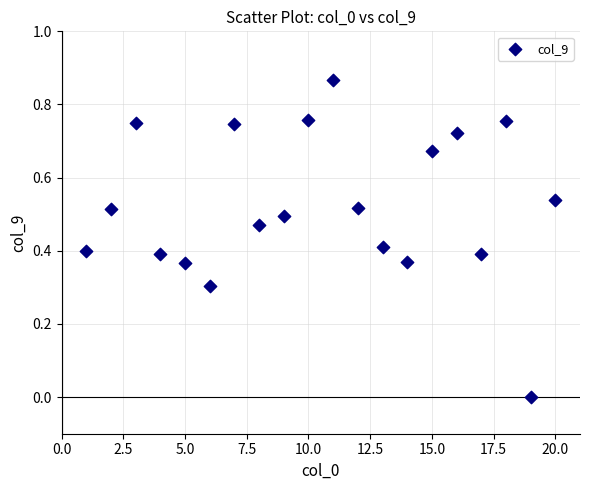

What is the range of X values (max minus min)?

19.0